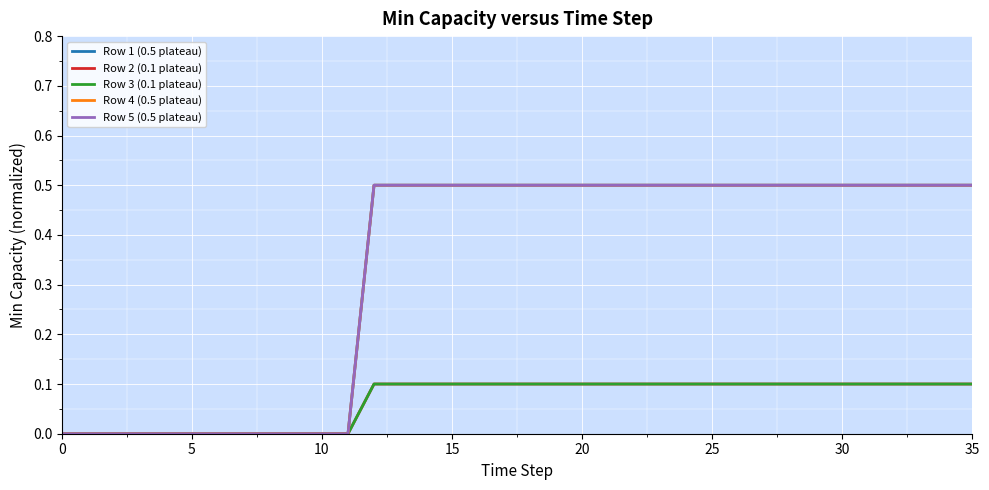

Is this an area chart (filled region under the line)?

No